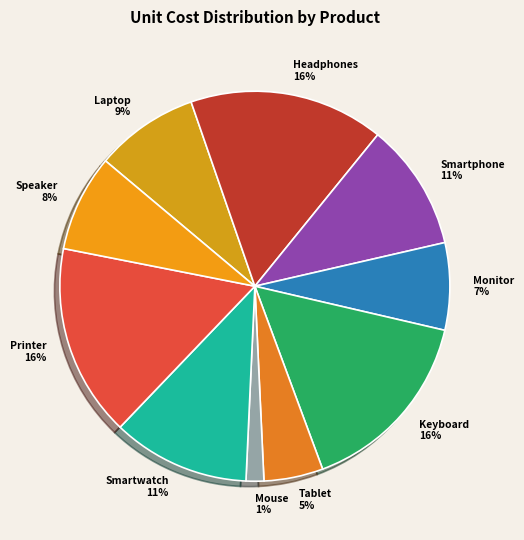

Which has a higher value, Smartphone or Mouse?

Smartphone